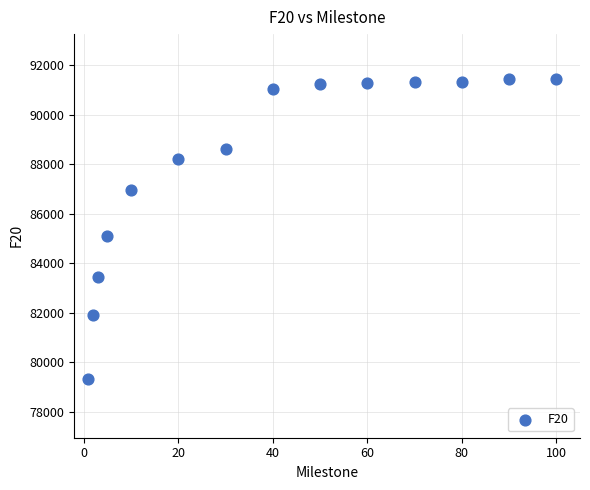

What is the range of X values (max minus min)?

99.0